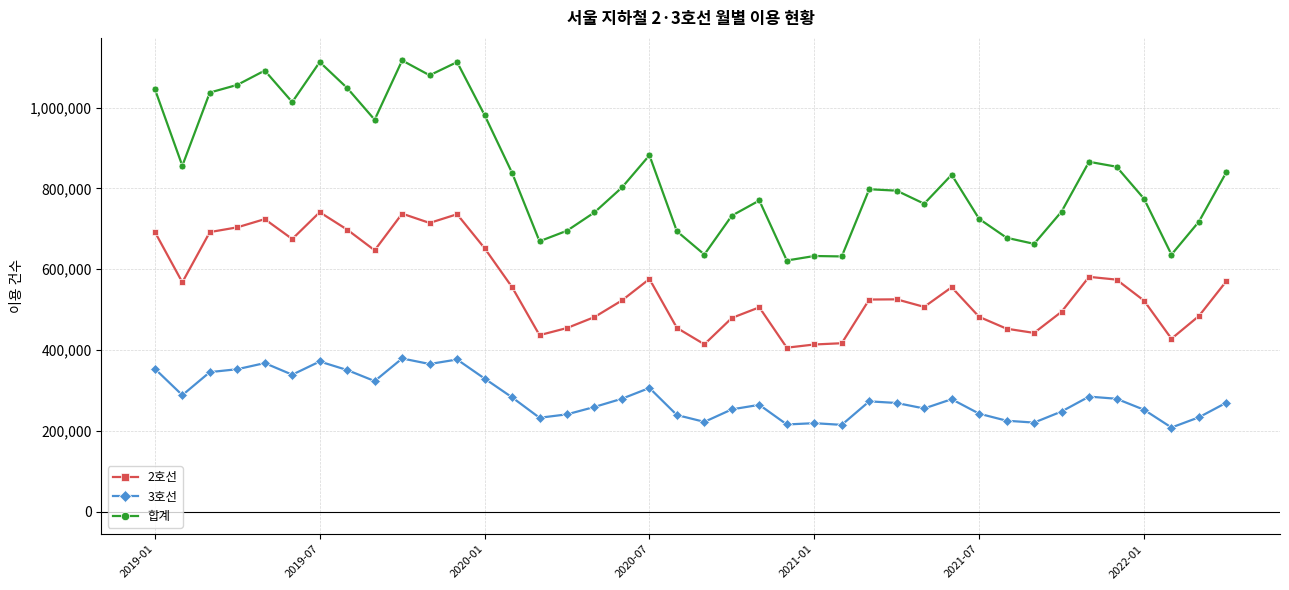

True or false: 2호선 and 합계 cross at least once.

False